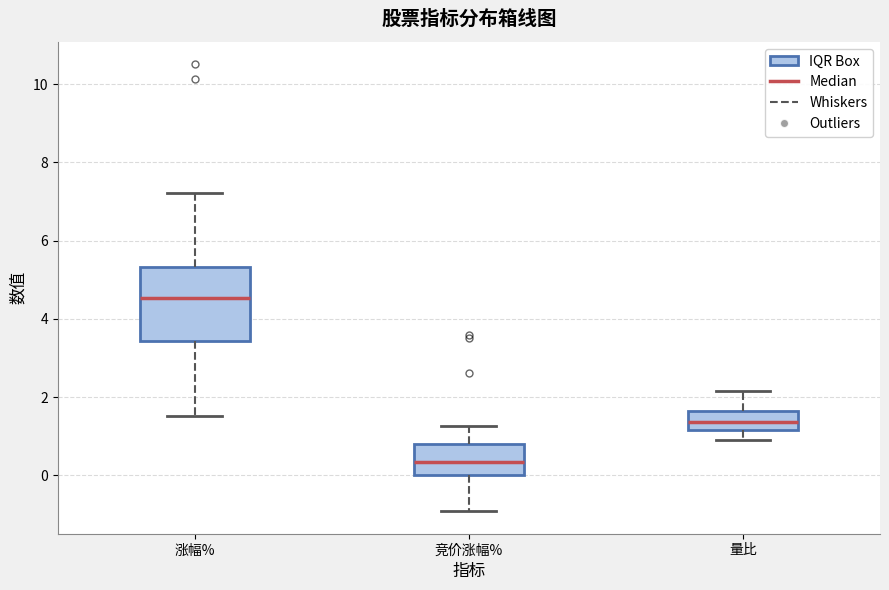

Reading left to right, transcribe this box plot: for each box, give where its median line is, the range the box spans, and where its two whiskers end, as read against the y-axis. The values are not printed on the chart, so give them approximately, as read against the axis.

涨幅%: median 4.6, box 3.4 to 5.4, whiskers 1.6 to 7.2
竞价涨幅%: median 0.4, box 0.0 to 0.8, whiskers -1.0 to 1.2
量比: median 1.4, box 1.2 to 1.6, whiskers 0.8 to 2.2